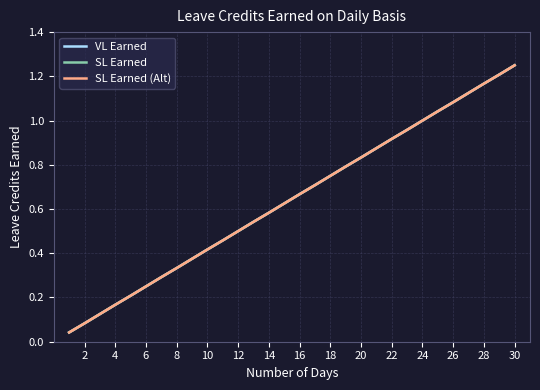

Count the number of categories in the chart.

30